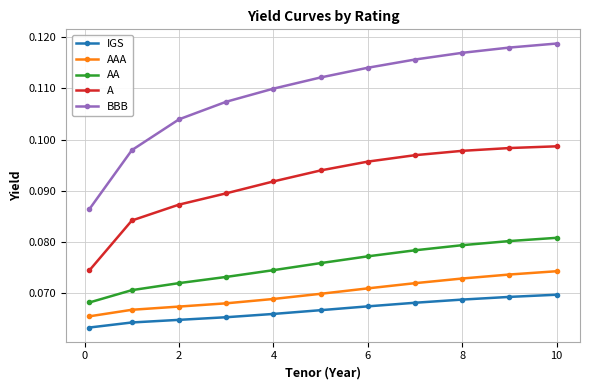

How many series are shown in this chart?

5